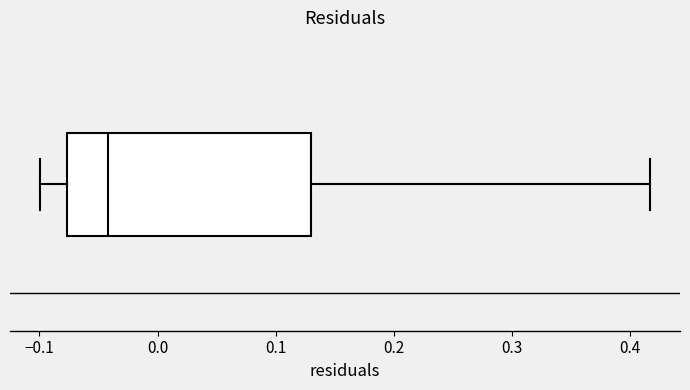

Read this box plot against the x-axis: the position of the median line, the range covered by the box, and the ends of both whiskers. The values are not printed on the chart, so give them approximately, as read against the axis.

median -0.04, box -0.08 to 0.13, whiskers -0.10 to 0.42